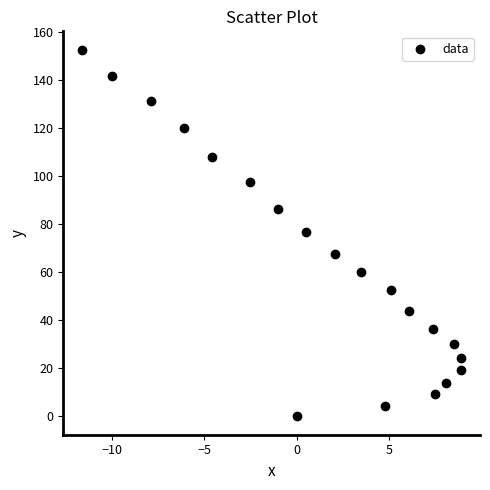

What is the range of Y values (max minus min)?

152.7